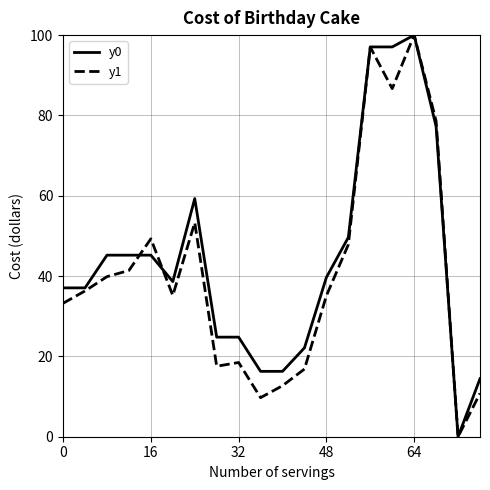

Does the chart display data point markers on the line(s)?

No